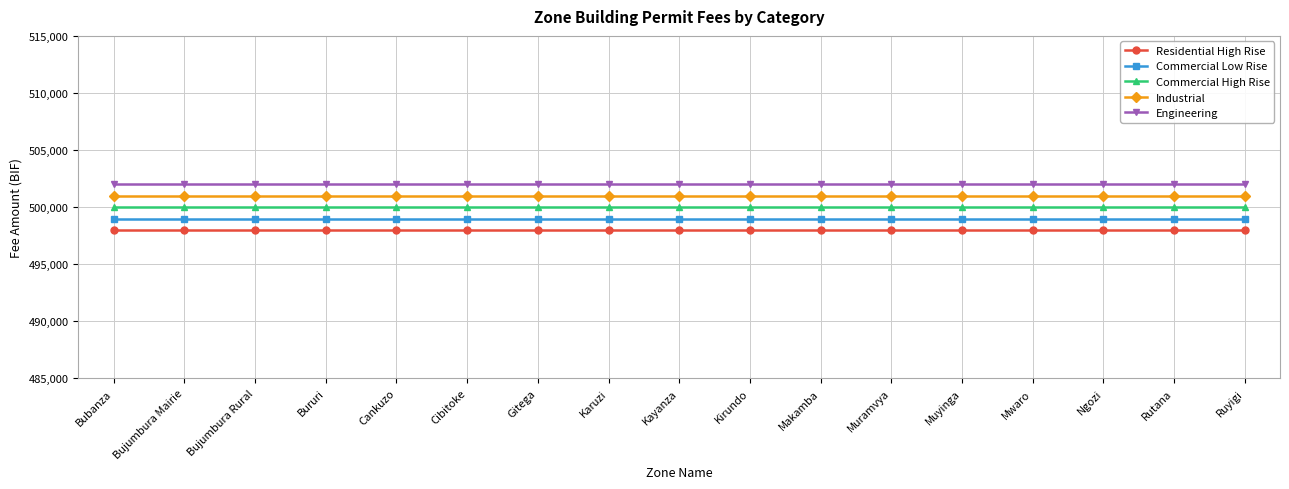

List the series in order of their overall mean, lowest first.

Residential High Rise, Commercial Low Rise, Commercial High Rise, Industrial, Engineering